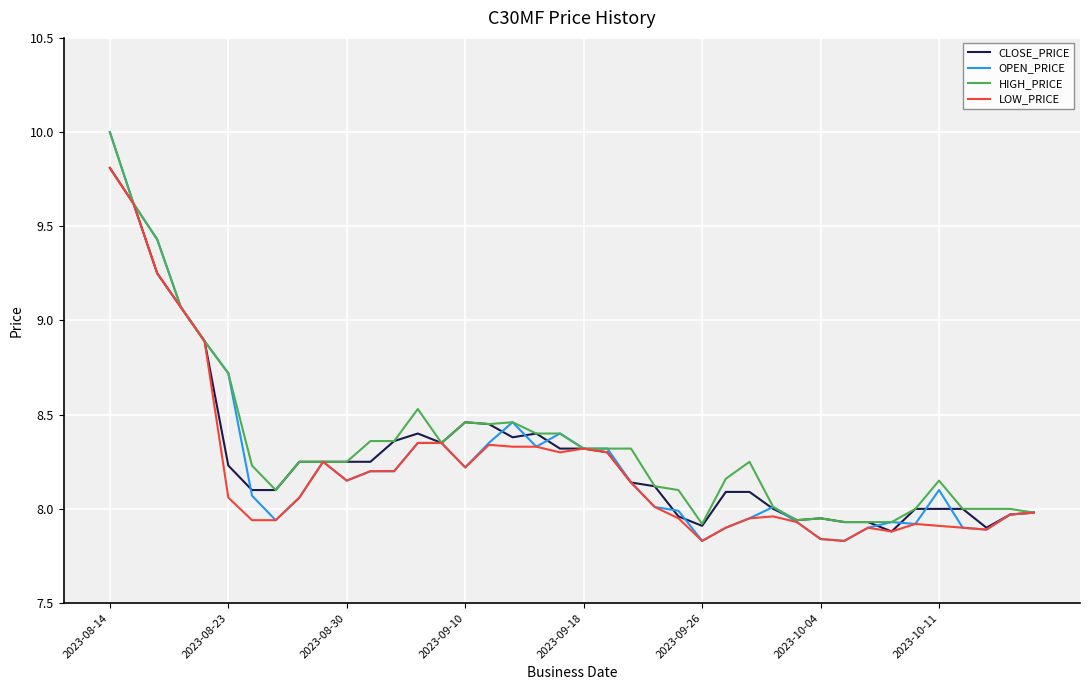

What is the highest value of the LOW_PRICE series?

9.8